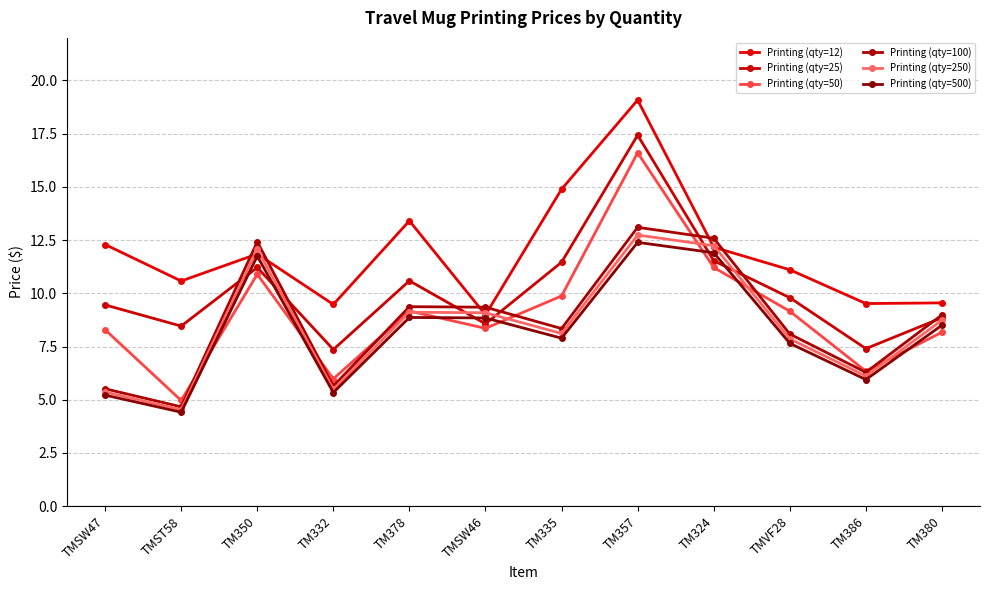

The Printing (qty=25) series shows 8.6 at TMSW46. True or false?

True